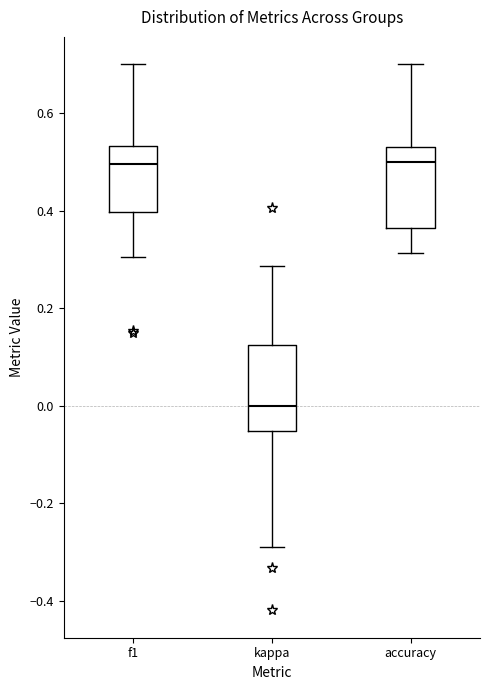

Reading left to right, read every box against the y-axis: the position of its median line, the range the box covers, and the ends of its whiskers. The values are not printed on the chart, so give them approximately, as read against the axis.

f1: median 0.50, box 0.40 to 0.54, whiskers 0.30 to 0.70
kappa: median 0.00, box -0.06 to 0.12, whiskers -0.28 to 0.28
accuracy: median 0.50, box 0.36 to 0.52, whiskers 0.32 to 0.70